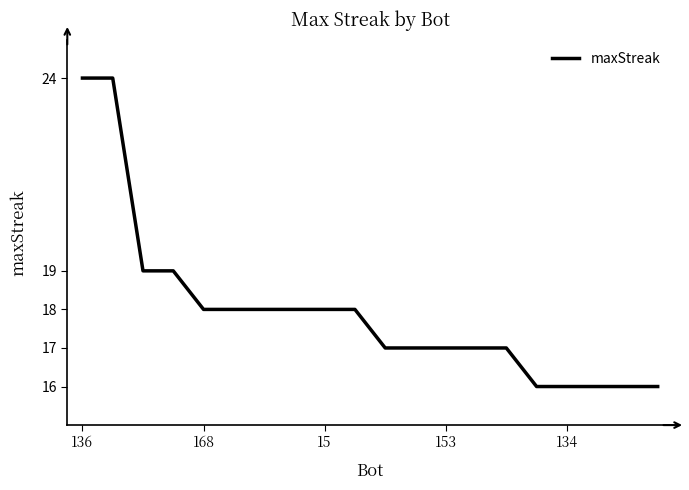

What is the difference between the maximum and minimum values?

8